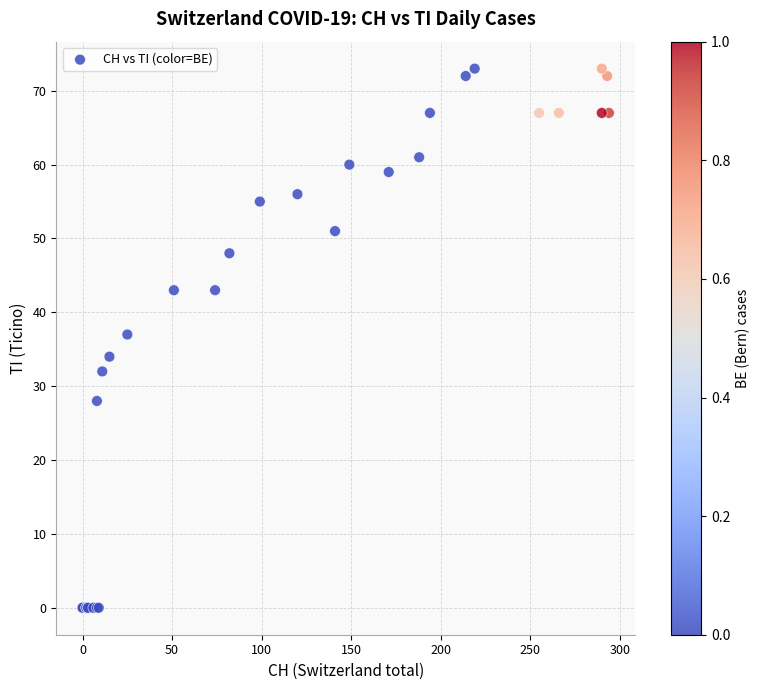

What Y value in the scatter plot is closest to 36?

37